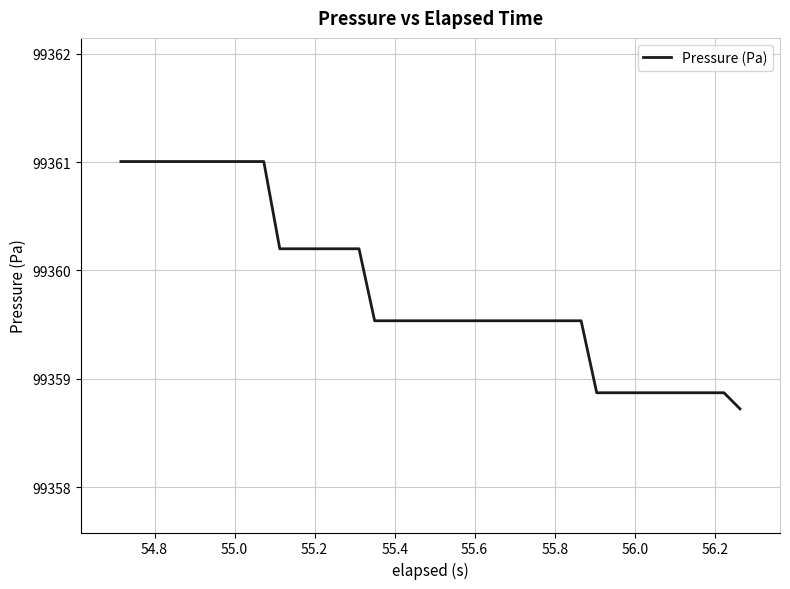

What is the greatest value displayed?

99361.0